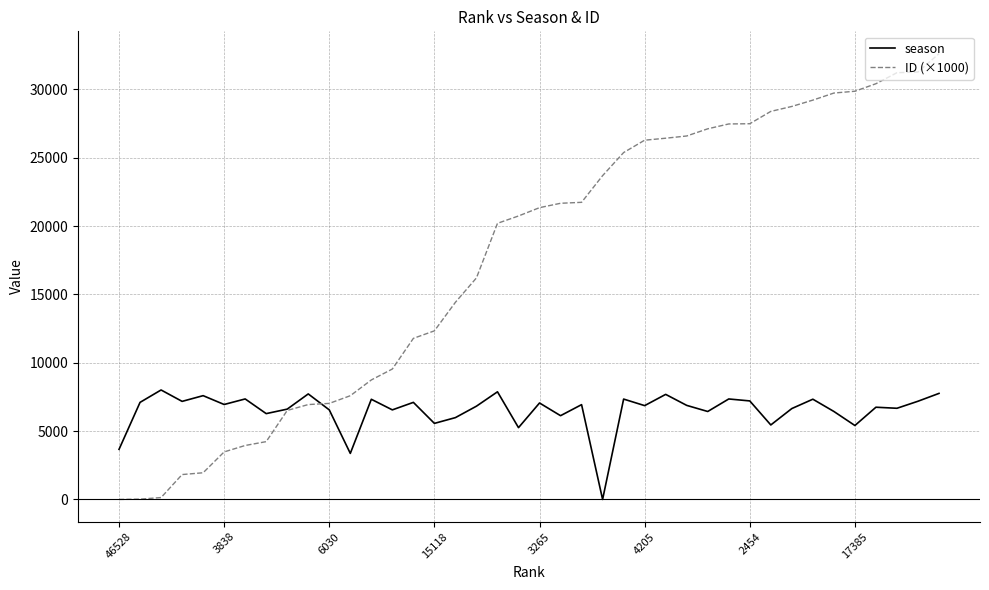

What is the greatest value displayed?

32613.5